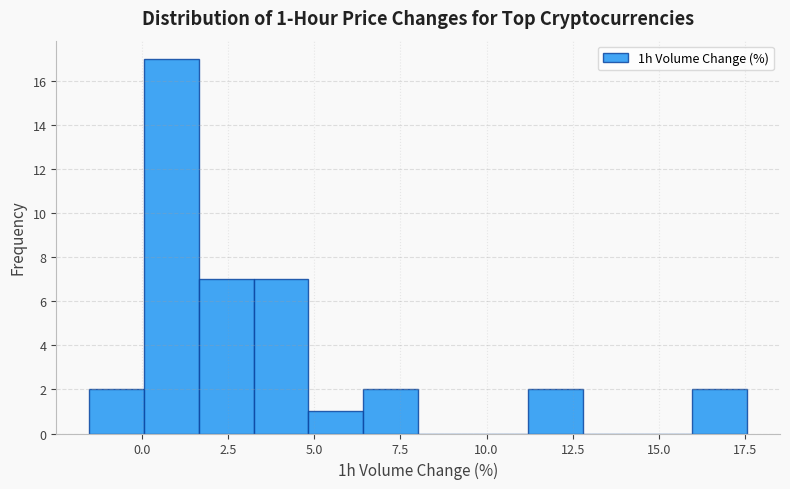

Around what value on the x-axis is the tallest bar? Give the approximate position of its centre, as read against the axis.

1.0